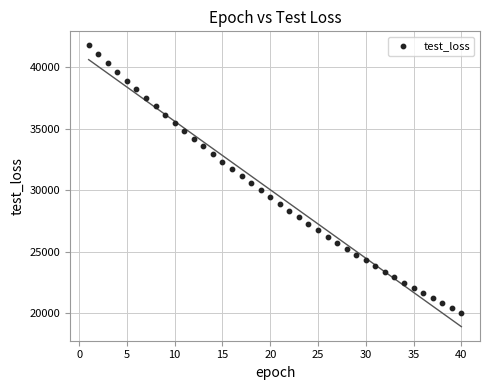

What is the range of X values (max minus min)?

39.0